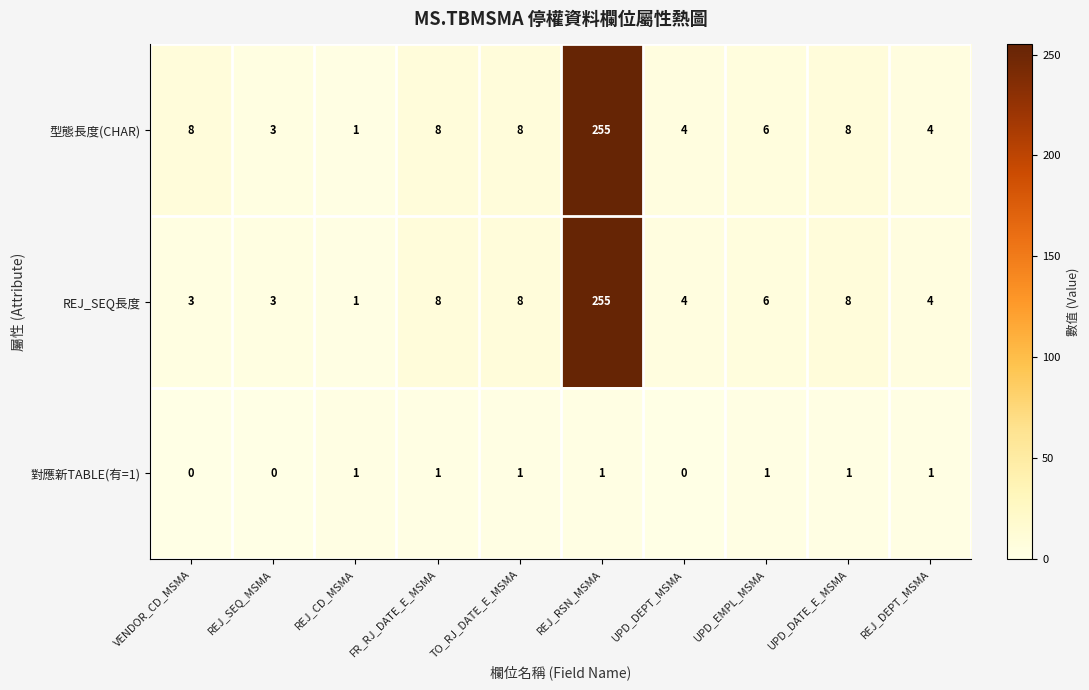

Which series has the largest total across all categories?

型態長度(CHAR)